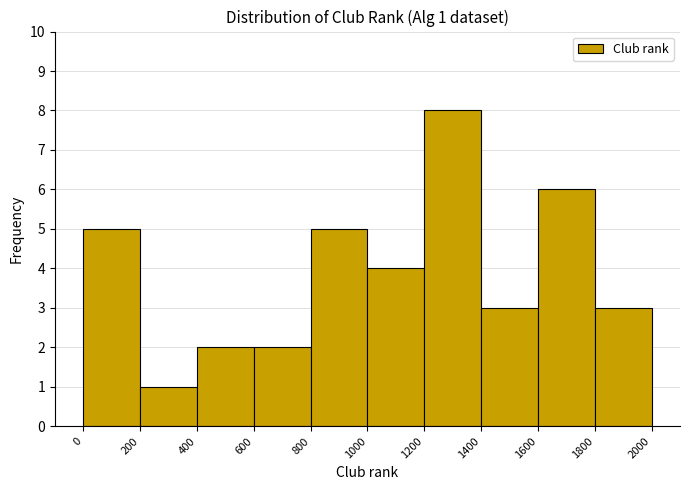

Which range on the x-axis has the tallest bar?

1200 to 1400